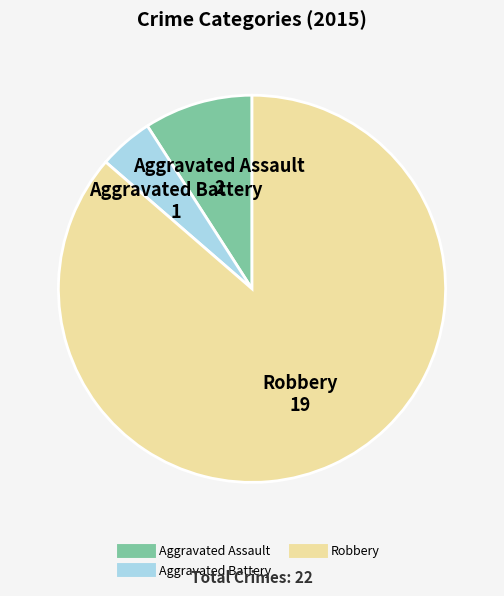

Does any single category account for the majority?

Yes